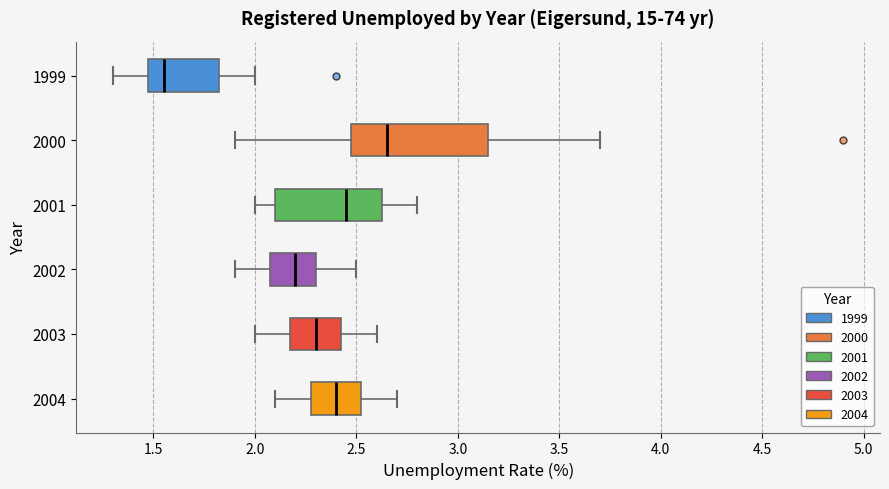

Where is the left edge of the box at y = 2003 on the x-axis? The values are not printed on the chart, so give them approximately, as read against the axis.

2.20